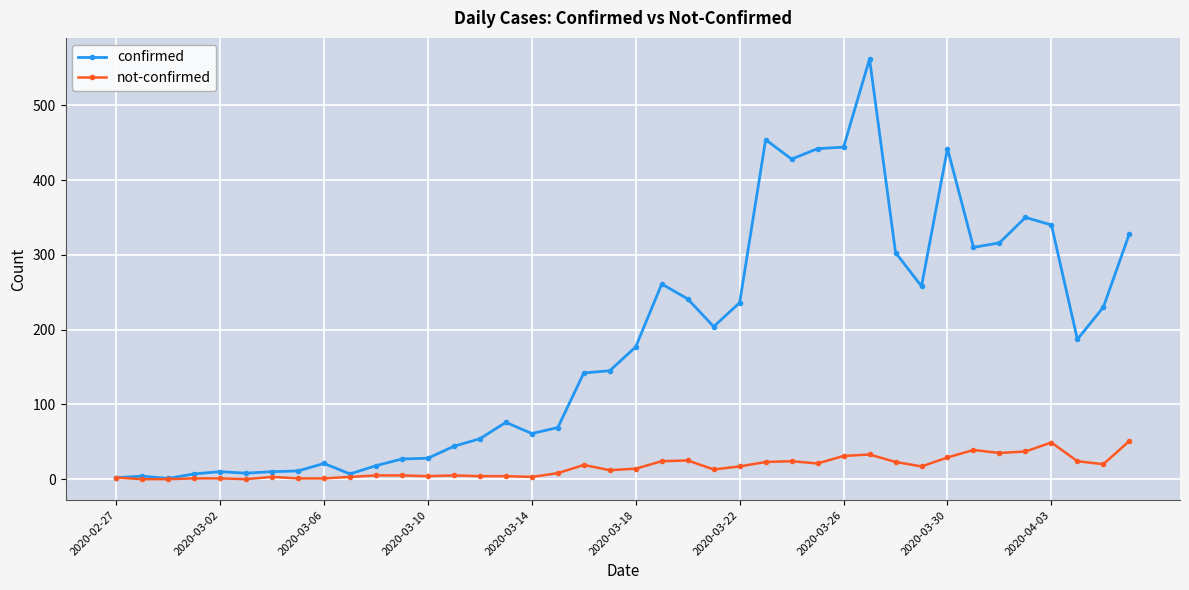

What is the maximum value shown in the chart?

562